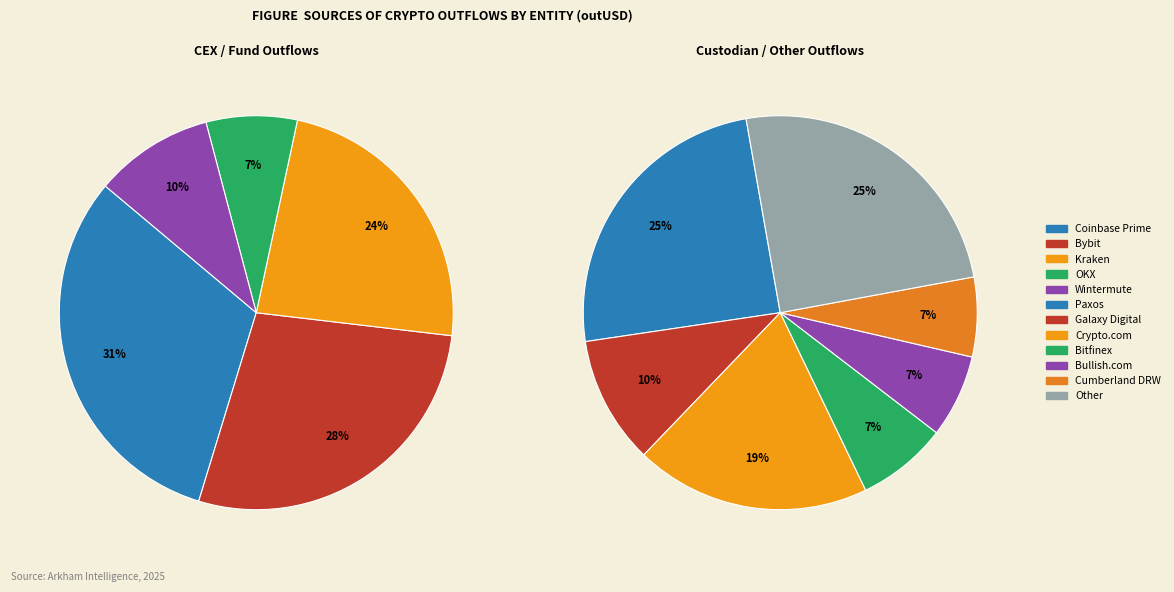

What is the change in value from Coinbase Prime to Paxos?

-7795105417.9